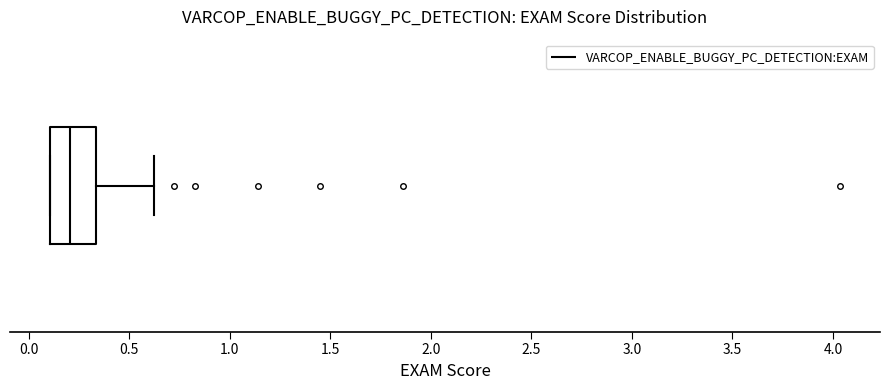

Where is the right edge of the box on the x-axis? The values are not printed on the chart, so give them approximately, as read against the axis.

0.35